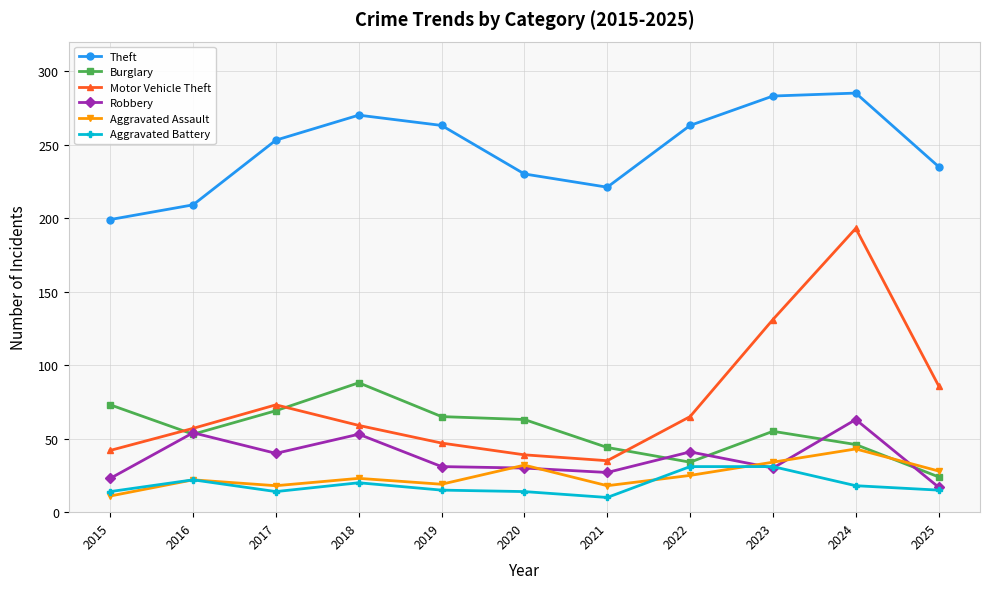

True or false: Aggravated Battery and Theft intersect in this chart.

False